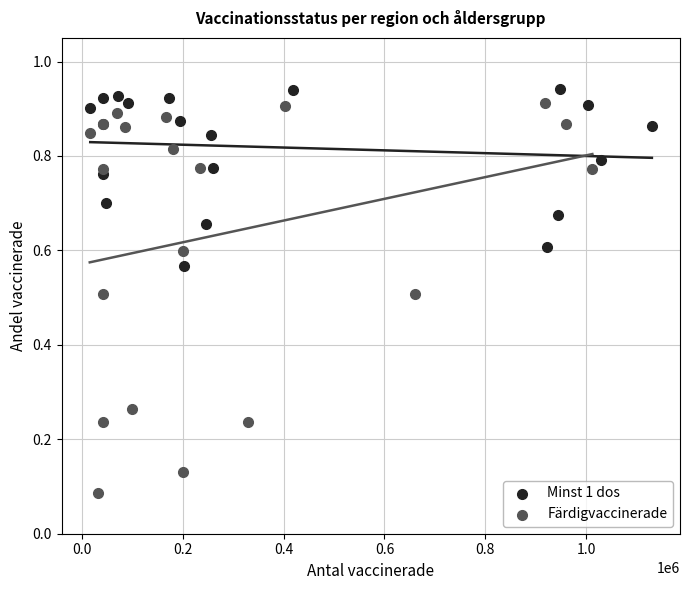

What are all the series names shown in the legend?

Minst 1 dos, Färdigvaccinerade